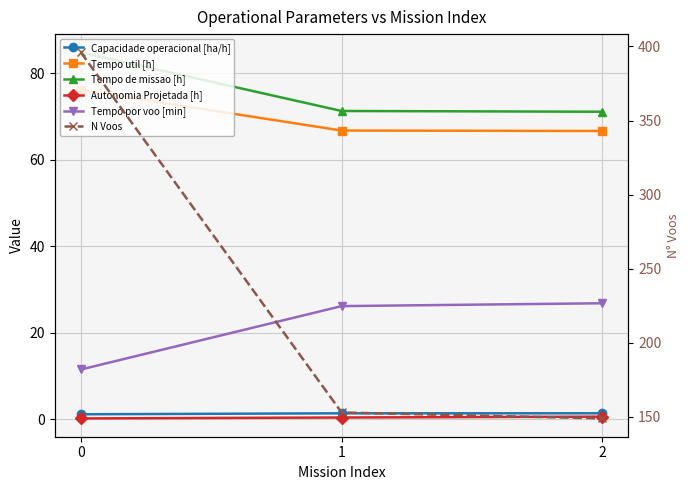

Does the chart have visible grid lines?

Yes